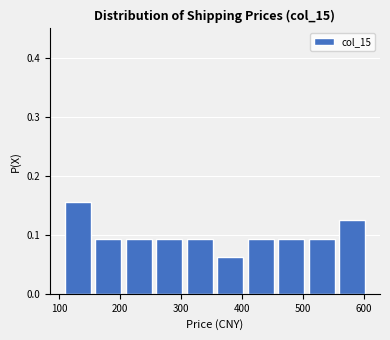

Reading left to right, transcribe this chart: for each bar, give the range it covers on the x-axis and its height. Neither the bar edges nor the heights are printed on the chart, so give them approximately, as read against the axes.

110 to 160: 0.16
160 to 210: 0.09
210 to 260: 0.09
260 to 310: 0.09
310 to 360: 0.09
360 to 410: 0.06
410 to 460: 0.09
460 to 510: 0.09
510 to 560: 0.09
560 to 610: 0.13